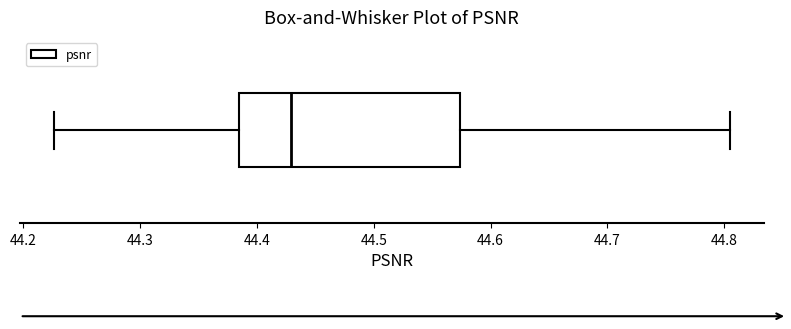

Transcribe this box plot: give where the median line is, the range the box spans, and where the two whiskers end, as read against the x-axis. The values are not printed on the chart, so give them approximately, as read against the axis.

median 44.43, box 44.38 to 44.57, whiskers 44.23 to 44.80